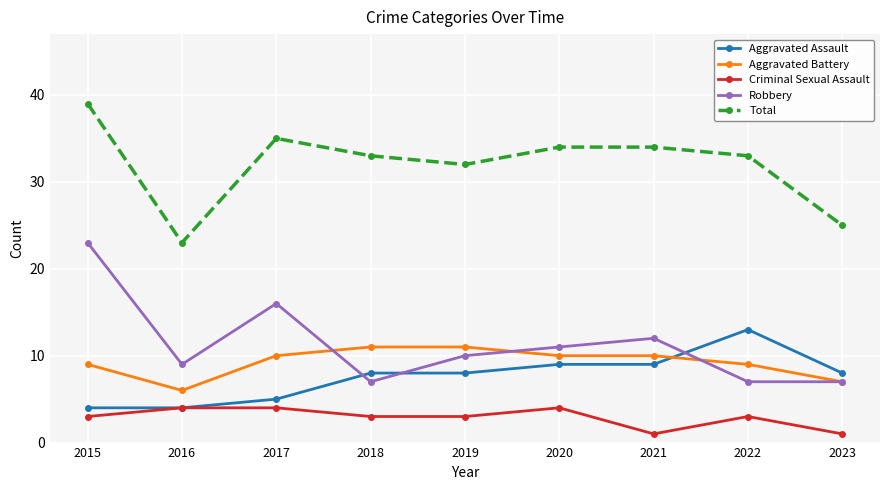

Which category has the highest value in the Robbery series?

2015